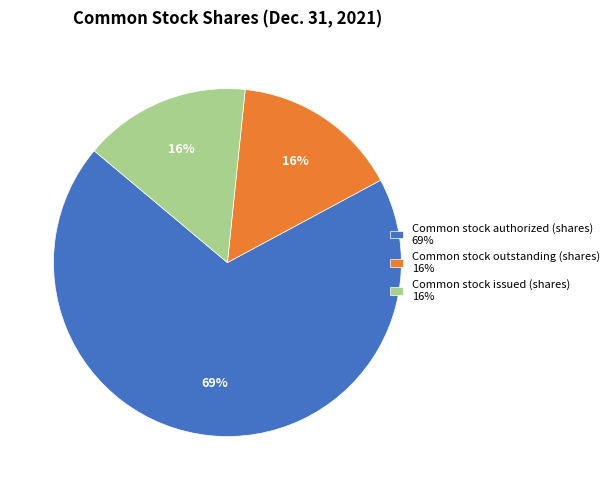

What is the ratio of the value at Common stock issued (shares) to the value at Common stock authorized (shares)?

0.2